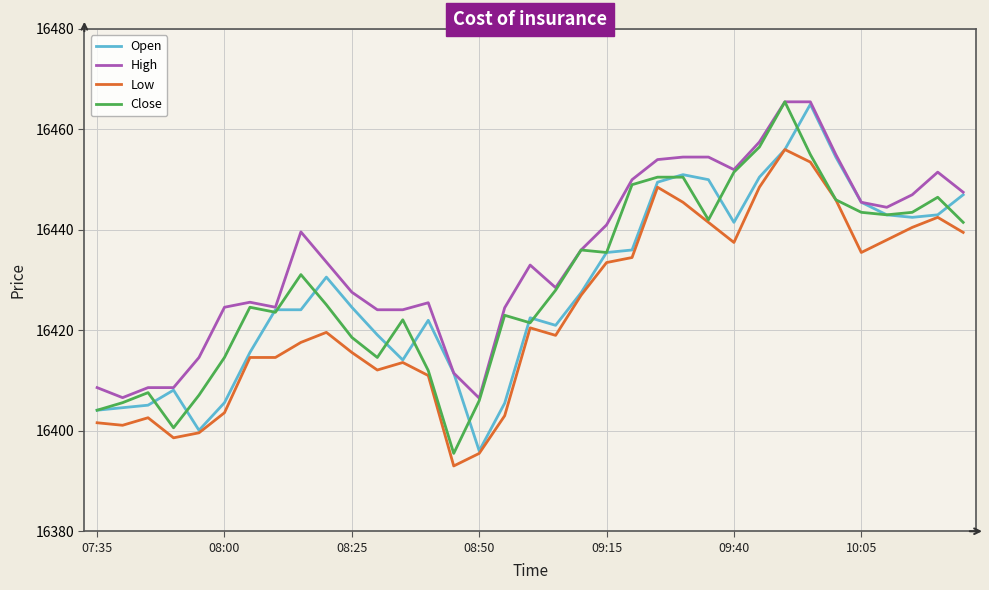

True or false: Low and High cross at least once.

False